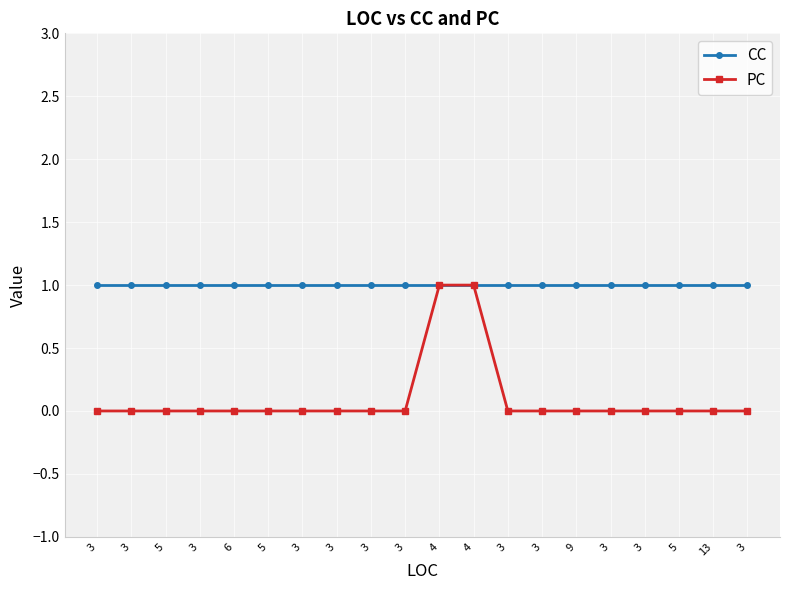

True or false: CC and PC intersect in this chart.

False